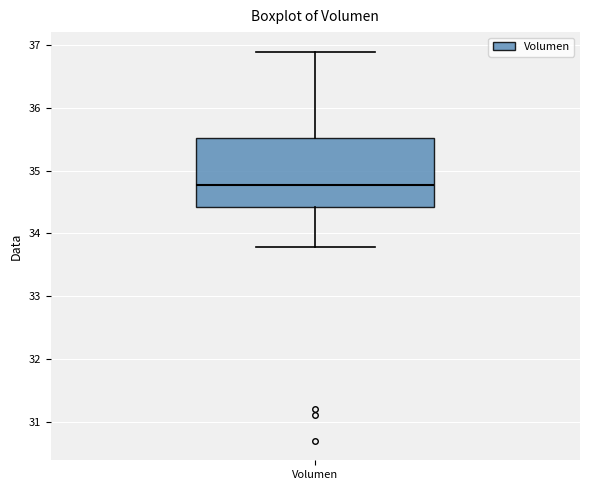

Read this box plot against the y-axis: the position of the median line, the range covered by the box, and the ends of both whiskers. The values are not printed on the chart, so give them approximately, as read against the axis.

median 34.8, box 34.4 to 35.5, whiskers 33.8 to 36.9